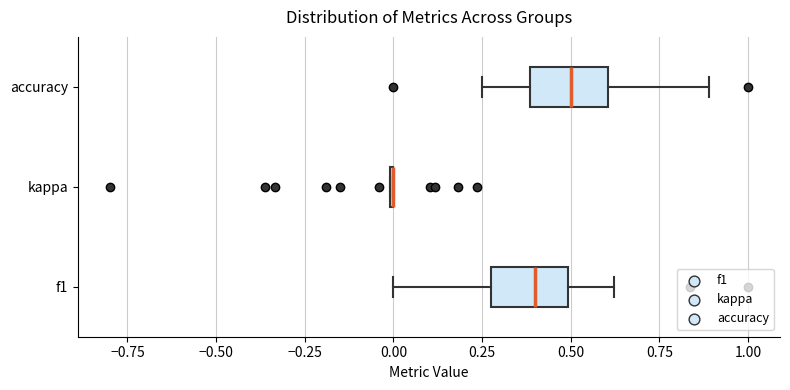

Where is the right edge of the box for accuracy on the x-axis? The values are not printed on the chart, so give them approximately, as read against the axis.

0.60